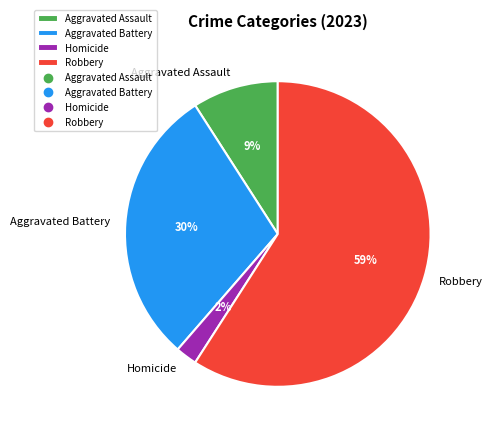

Which has a higher value, Aggravated Assault or Homicide?

Aggravated Assault